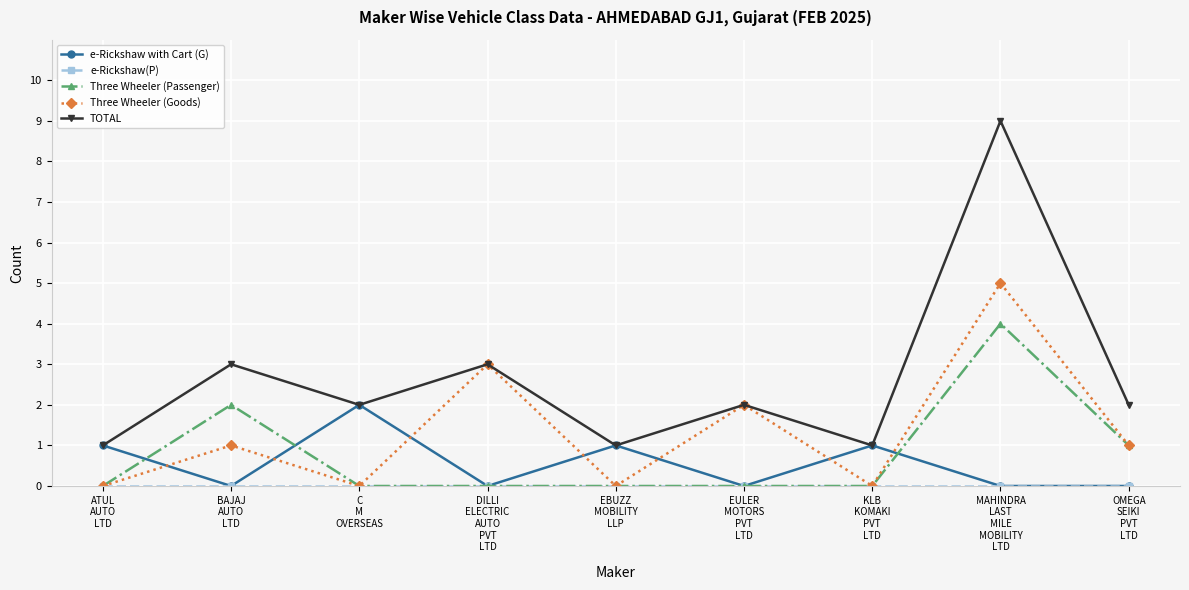

What is the label of the 4th point from the left?

DILLI
ELECTRIC
AUTO
PVT
LTD